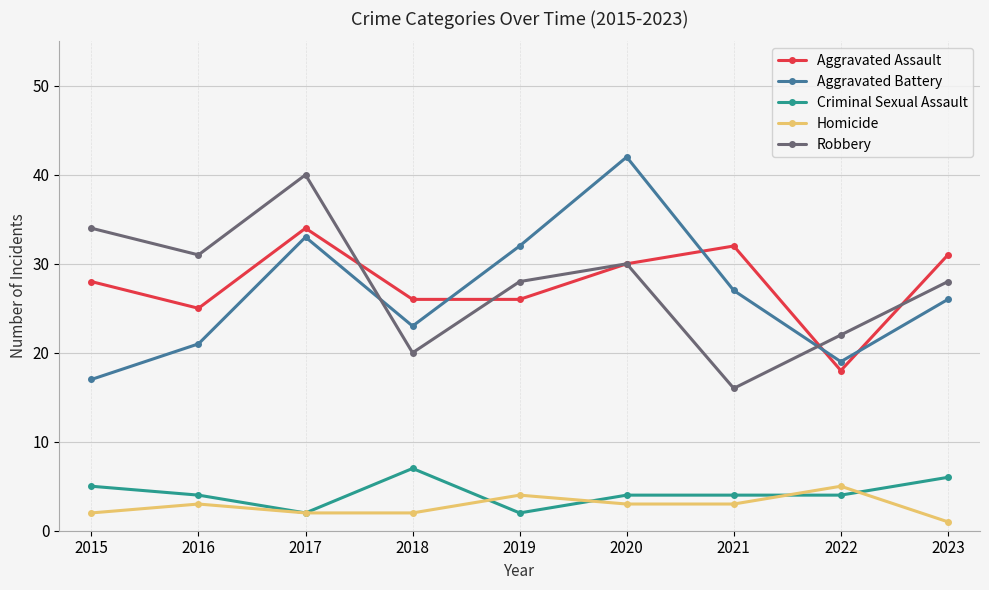

Which series has the widest spread of values?

Aggravated Battery